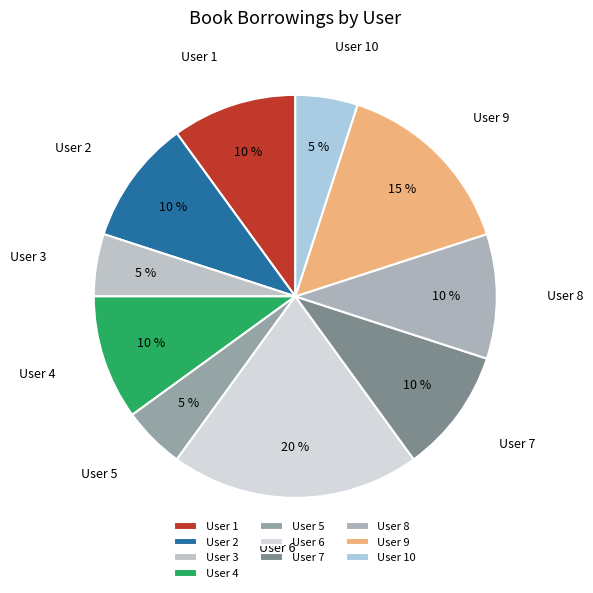

Combined, do User 8 and User 10 account for over 50%?

No